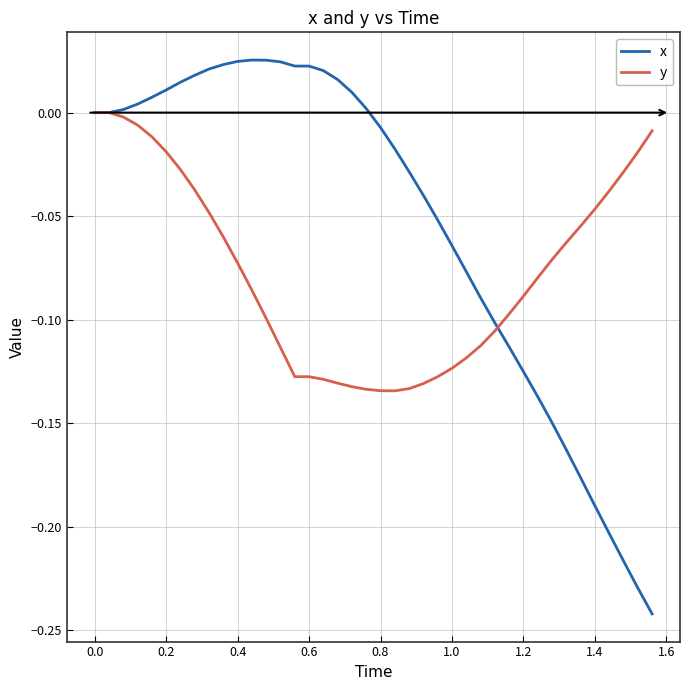

Which series has the largest total across all categories?

x